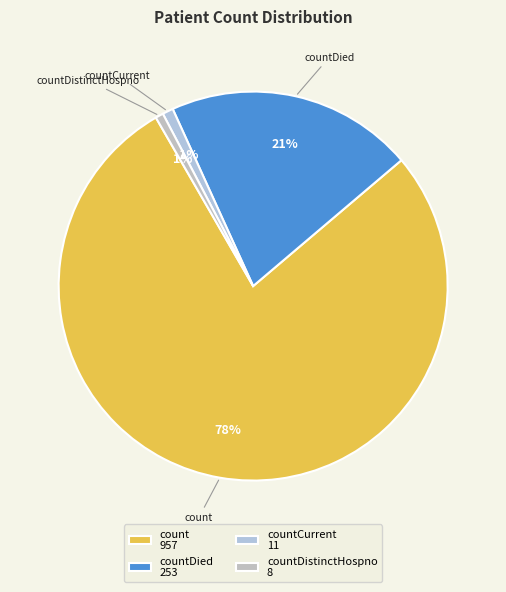

Which slice represents more than half of the pie?

count 957